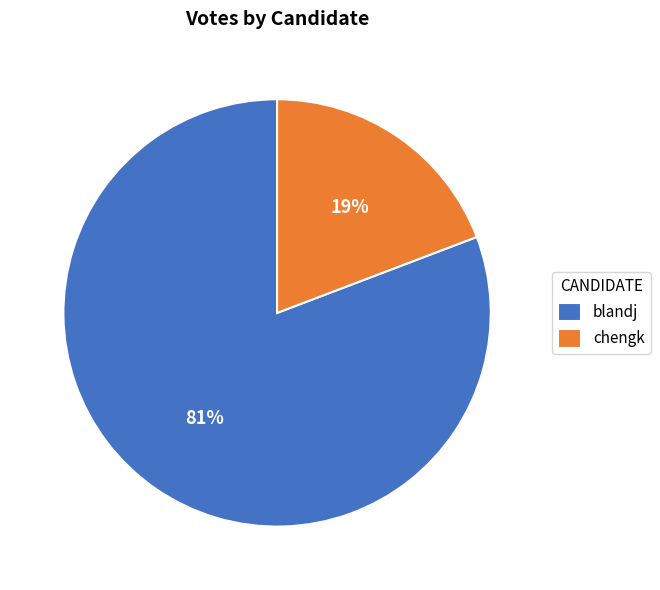

What is the largest slice in the pie chart?

blandj